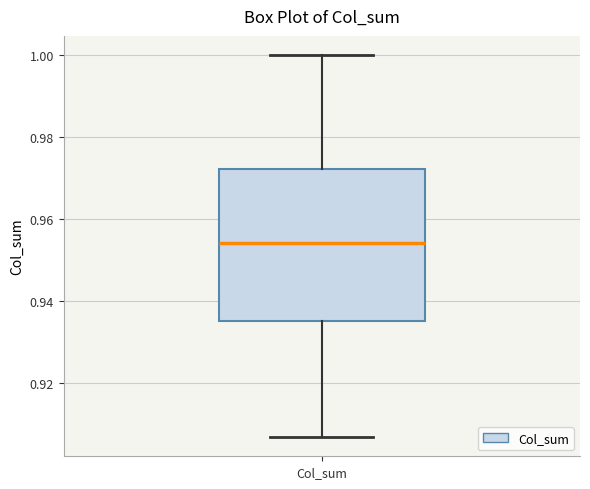

Where does the upper whisker of the box for Col_sum end on the y-axis? The values are not printed on the chart, so give them approximately, as read against the axis.

1.000